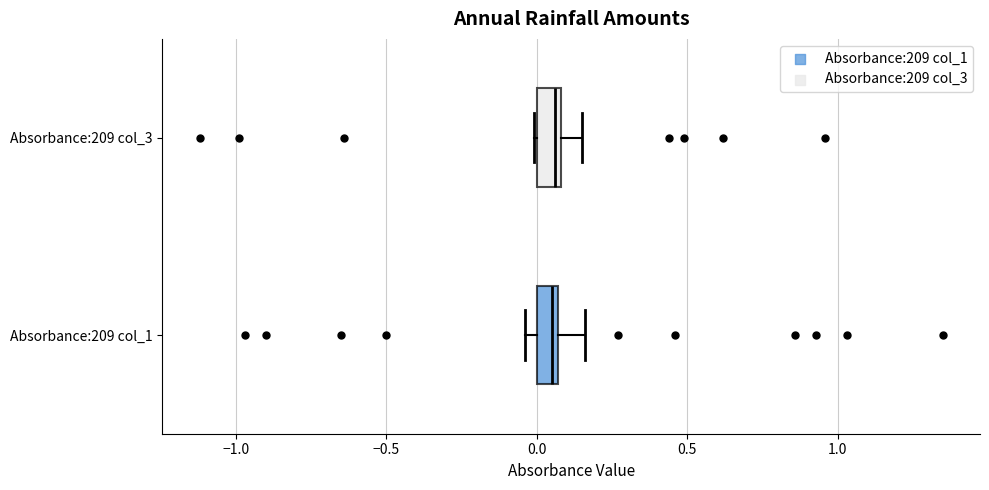

Where is the right edge of the box for Absorbance:209 col_3 on the x-axis? The values are not printed on the chart, so give them approximately, as read against the axis.

0.10